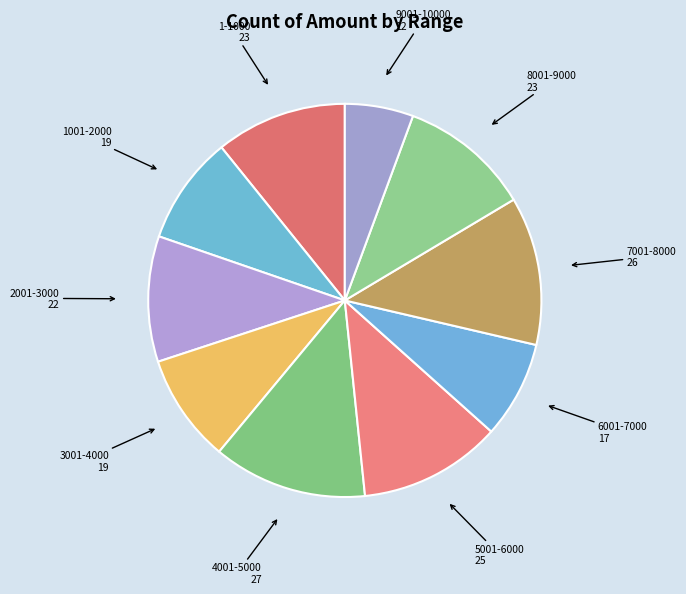

Is it true that 9001-10000 is 6% of the pie?

True